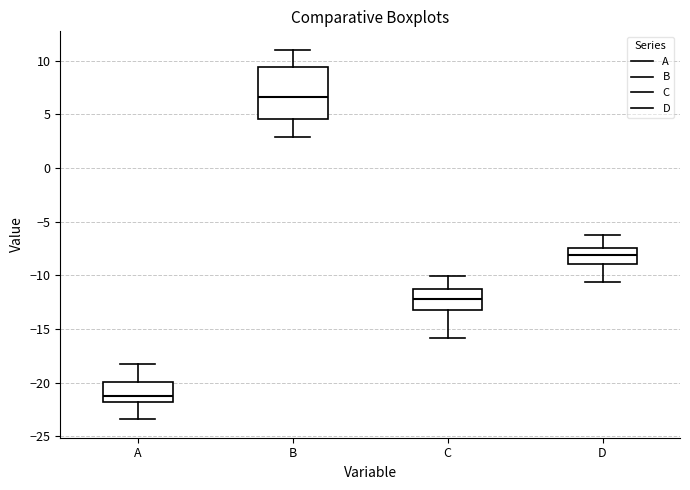

Reading left to right, transcribe this box plot: for each box, give where its median line is, the range the box spans, and where its two whiskers end, as read against the y-axis. The values are not printed on the chart, so give them approximately, as read against the axis.

A: median -21.0, box -22.0 to -20.0, whiskers -23.5 to -18.0
B: median 6.5, box 4.5 to 9.5, whiskers 3.0 to 11.0
C: median -12.0, box -13.0 to -11.0, whiskers -16.0 to -10.0
D: median -8.0, box -9.0 to -7.5, whiskers -10.5 to -6.5